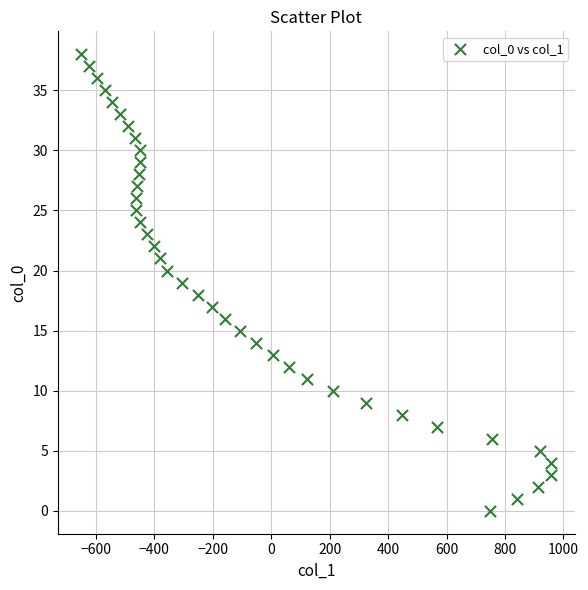

What is the range of Y values (max minus min)?

38